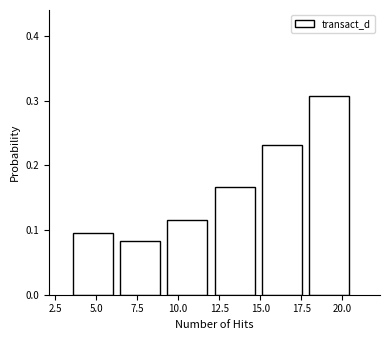

What is the height of the bar covering 3.5 to 6.5 on the x-axis? Neither the bar edges nor the heights are printed on the chart, so give them approximately, as read against the axes.

0.10